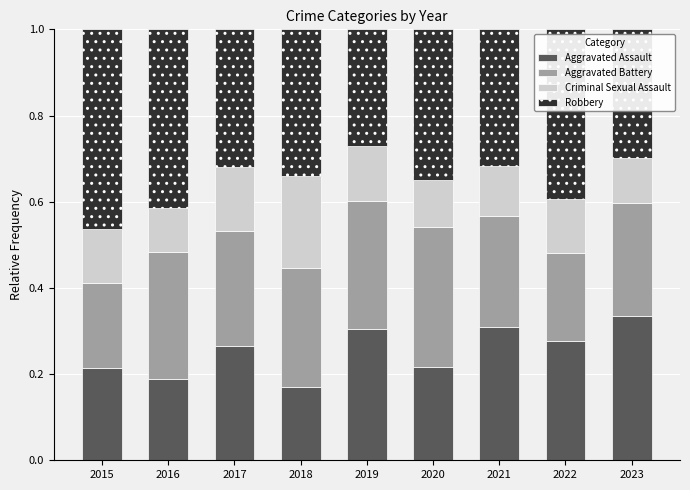

The Aggravated Assault series shows 0.2 at 2023. True or false?

False